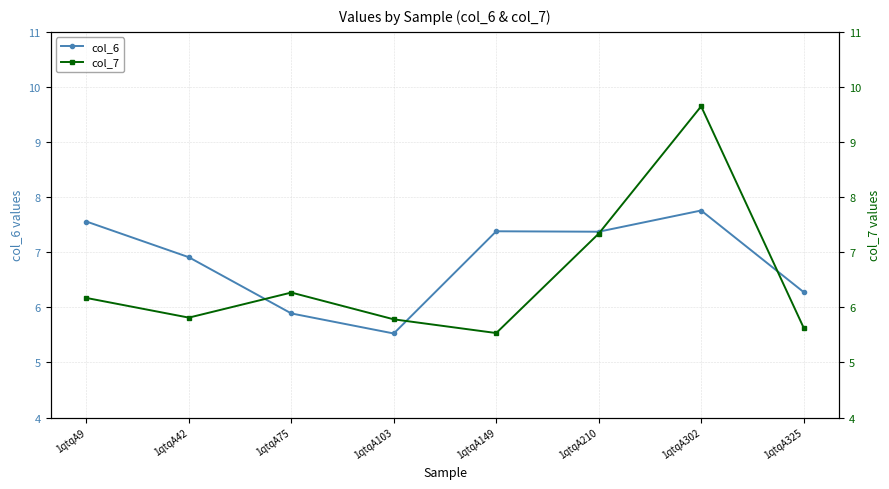

Which category has the lowest value in the col_6 series?

1qtqA103